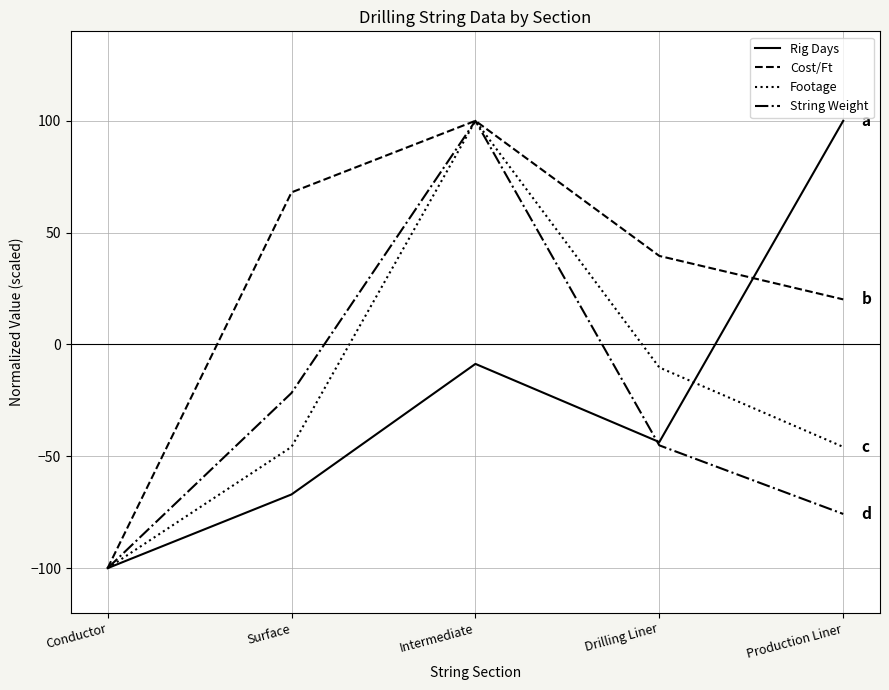

What is the sum of all String Weight values?

-142.5